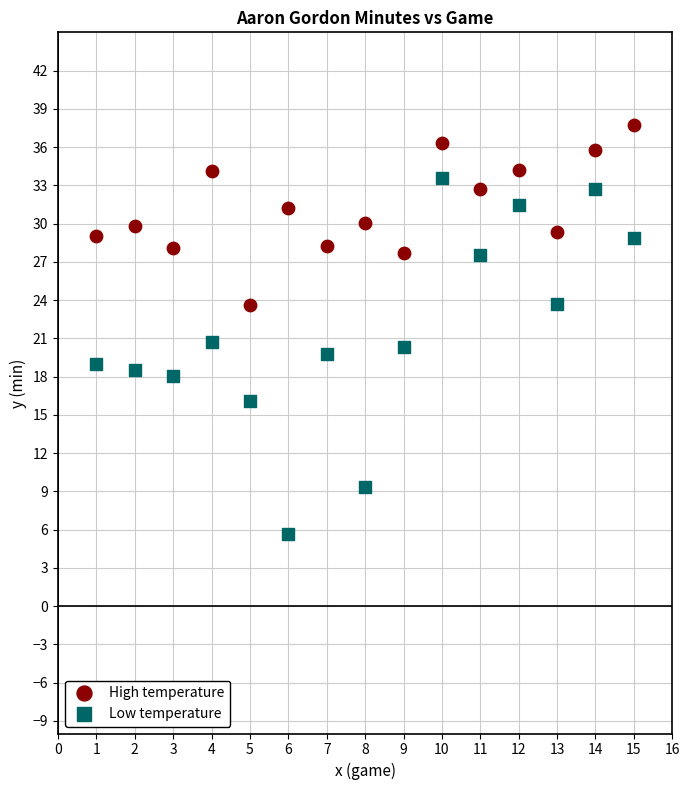

Which series contains the lowest Y value?

Low temperature